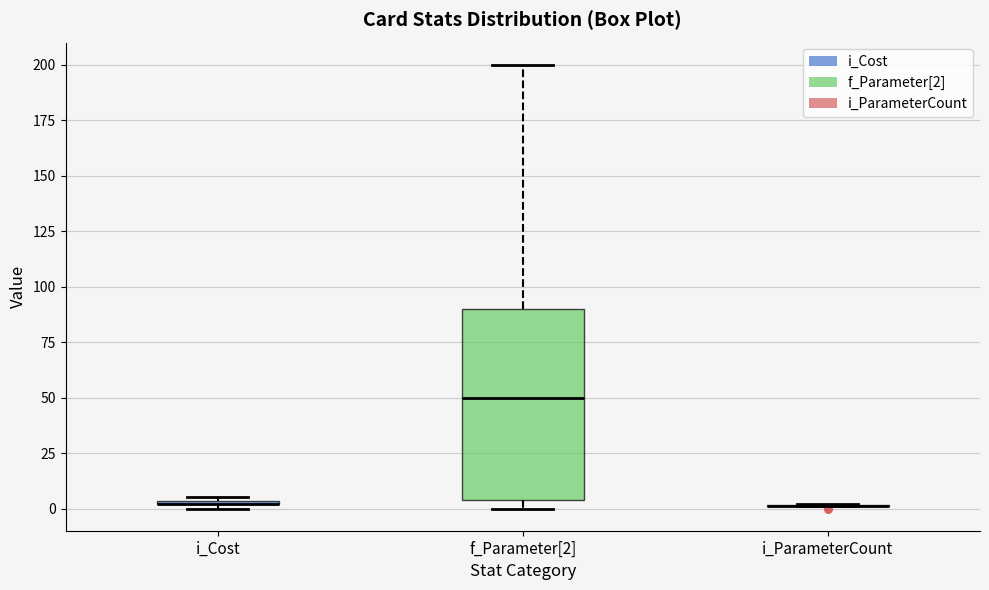

Comparing the boxes themselves (not the whiskers), which one is the tallest?

f_Parameter[2]